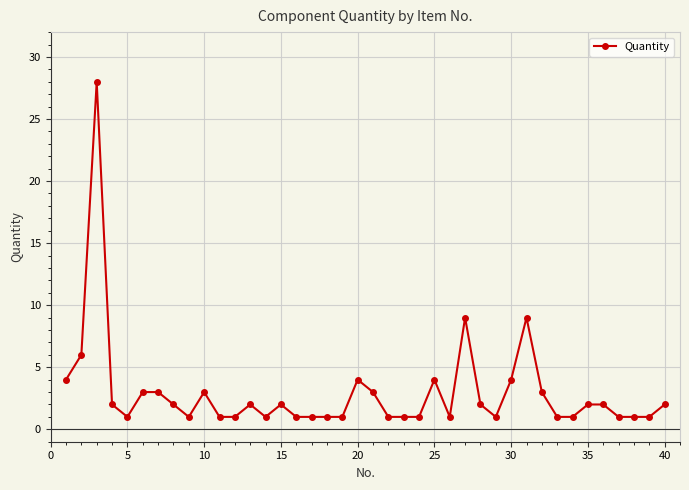

What is the maximum value shown in the chart?

28